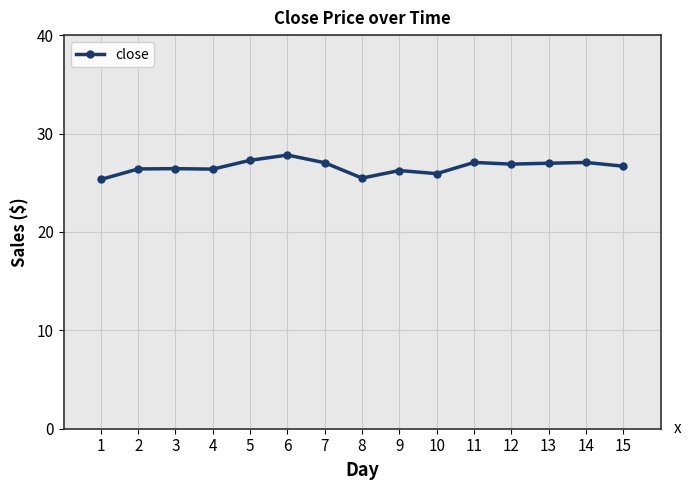

True or false: there are more than 1 points higher than both neighbors.

True